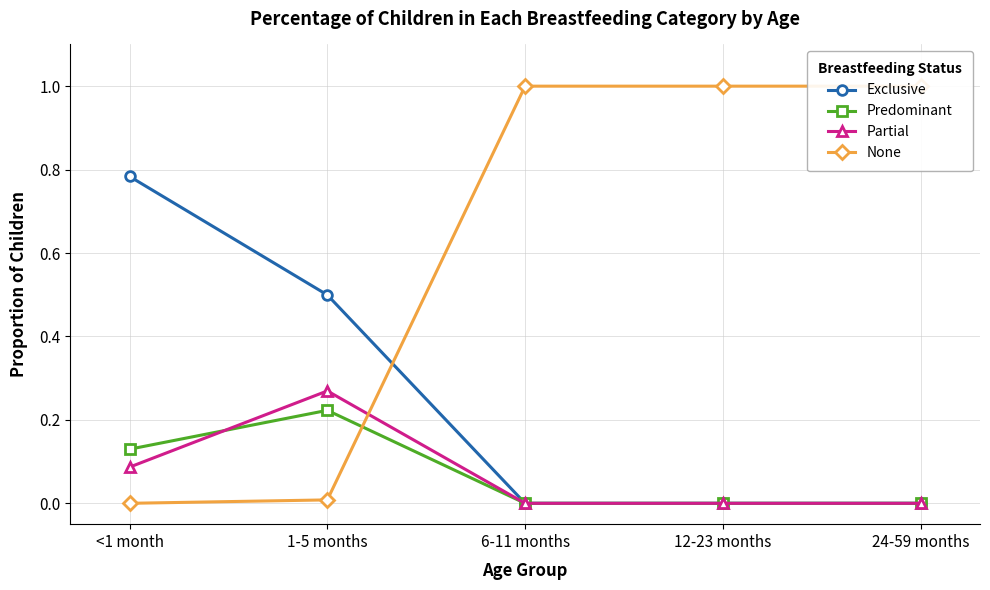

Reading right to left, transcribe all the data shown in this chart.

Exclusive: 0.0	0.0	0.0	0.5	0.8
Predominant: 0.0	0.0	0.0	0.2	0.1
Partial: 0.0	0.0	0.0	0.3	0.1
None: 1.0	1.0	1.0	0.0	0.0